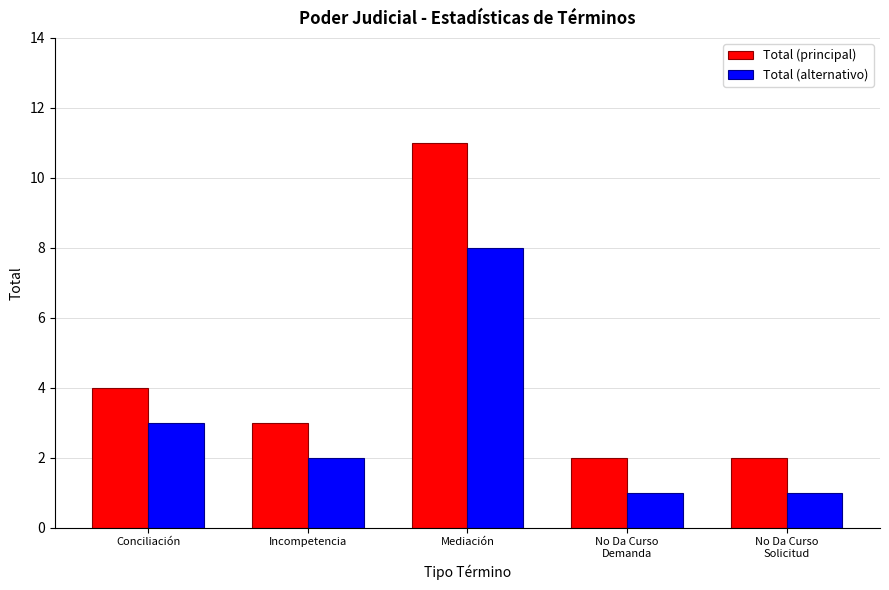

Reading left to right, what are all the values shown in this chart?

Total (principal): Conciliación=4	Incompetencia=3	Mediación=11	No Da Curso
Demanda=2	No Da Curso
Solicitud=2
Total (alternativo): Conciliación=3	Incompetencia=2	Mediación=8	No Da Curso
Demanda=1	No Da Curso
Solicitud=1